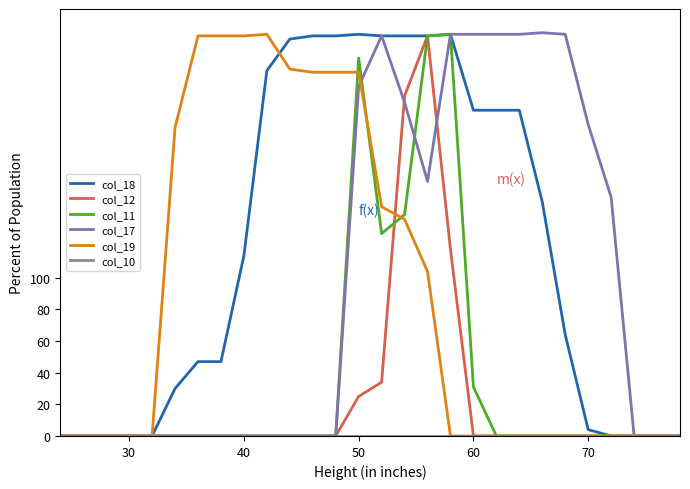

What is the highest value of the col_11 series?

254